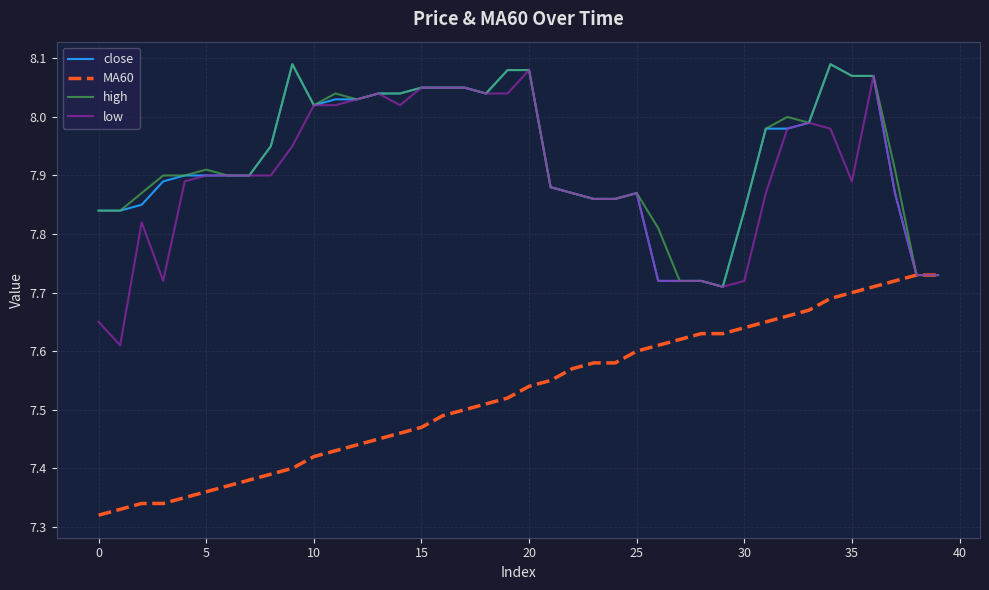

Does the chart have visible grid lines?

Yes